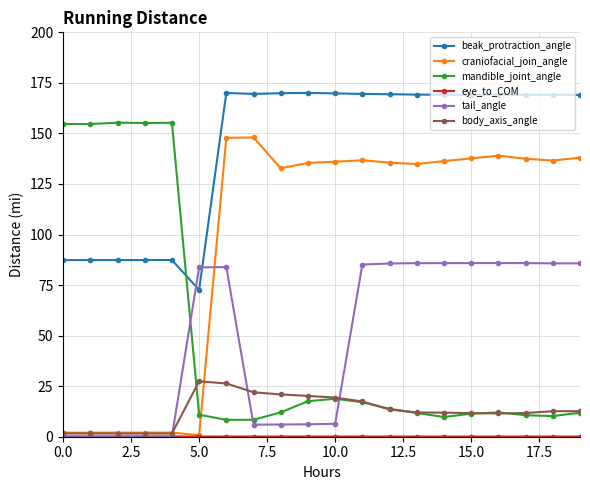

Which series ends up on top after the final intersection of craniofacial_join_angle and body_axis_angle?

craniofacial_join_angle